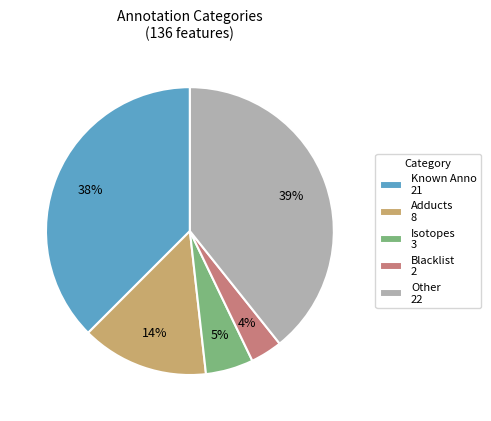

Which slice is the smallest?

Blacklist 2